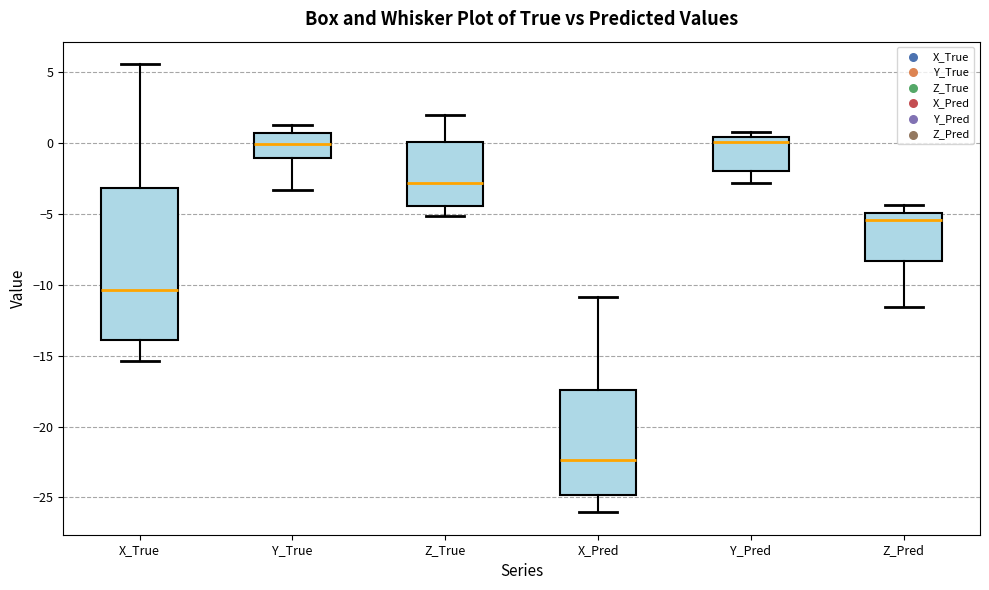

Reading left to right, transcribe this box plot: for each box, give where its median line is, the range the box spans, and where its two whiskers end, as read against the y-axis. The values are not printed on the chart, so give them approximately, as read against the axis.

X_True: median -10.5, box -14.0 to -3.0, whiskers -15.5 to 5.5
Y_True: median 0.0, box -1.0 to 1.0, whiskers -3.5 to 1.5
Z_True: median -3.0, box -4.5 to 0.0, whiskers -5.0 to 2.0
X_Pred: median -22.5, box -25.0 to -17.5, whiskers -26.0 to -11.0
Y_Pred: median 0.0, box -2.0 to 0.5, whiskers -3.0 to 1.0
Z_Pred: median -5.5, box -8.5 to -5.0, whiskers -11.5 to -4.5